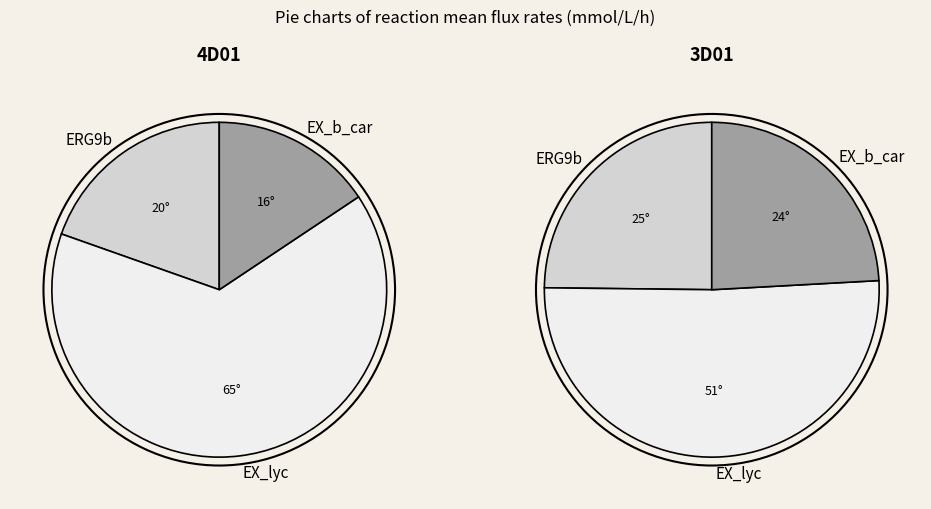

Do EX_lyc and ERG9b together represent more than half of the pie?

Yes